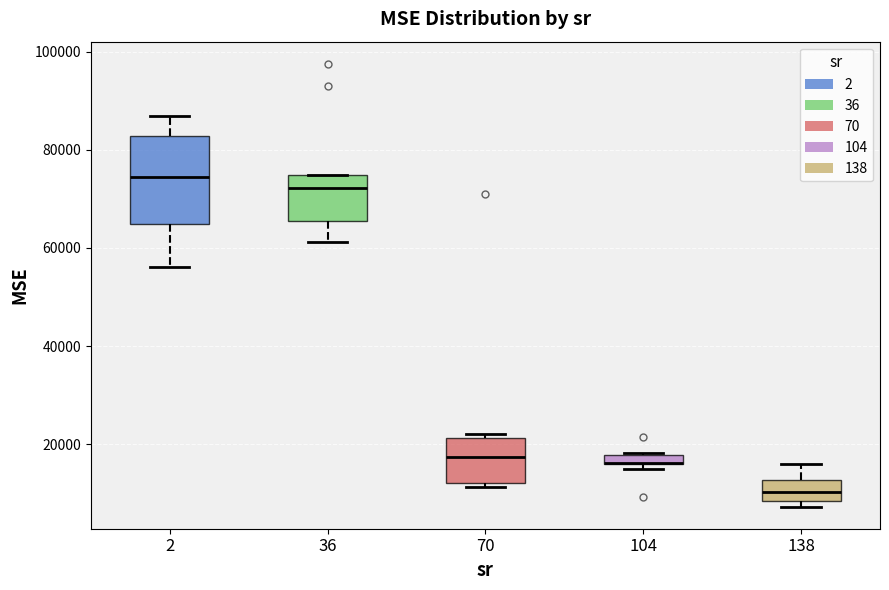

Where is the lower edge of the box at x = 70 on the y-axis? The values are not printed on the chart, so give them approximately, as read against the axis.

12000